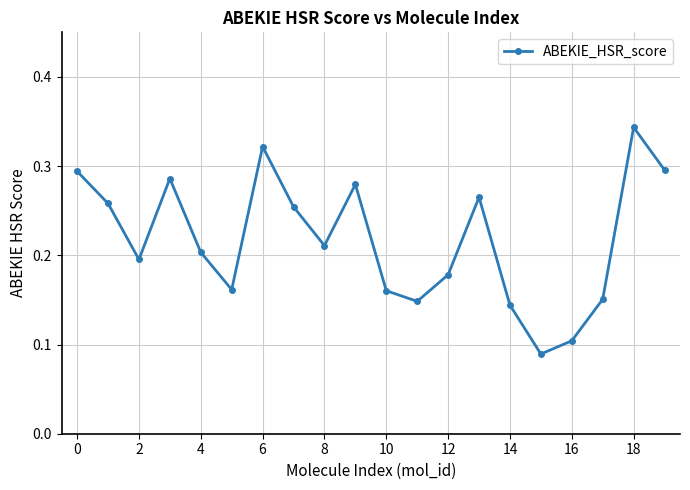

How many interior local peaks (higher than both neighbors) does the data have?

5